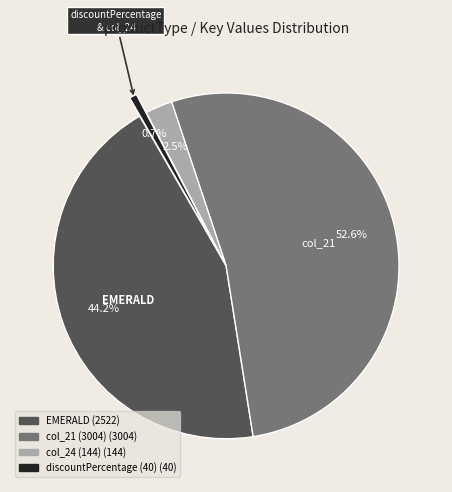

Is there a majority slice in this chart?

Yes